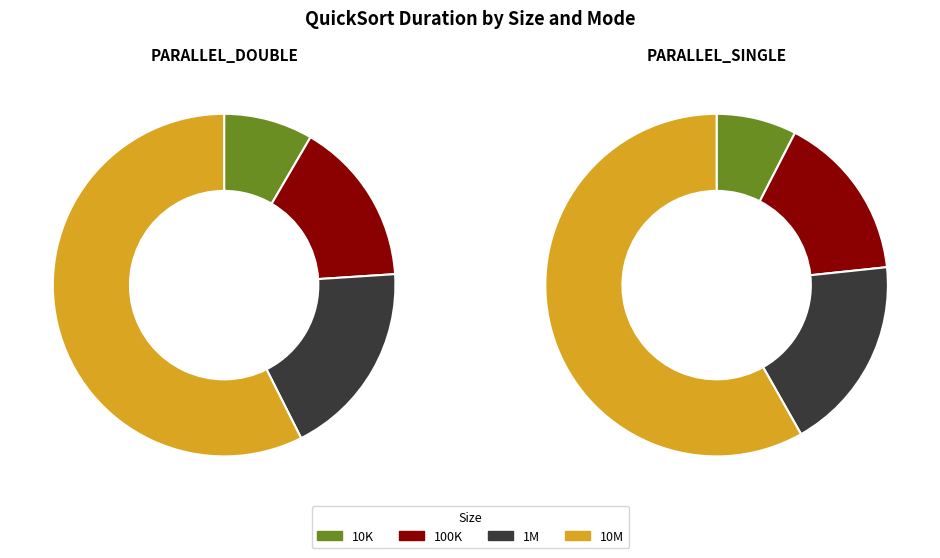

What is the smallest slice in the pie chart?

size:10000_